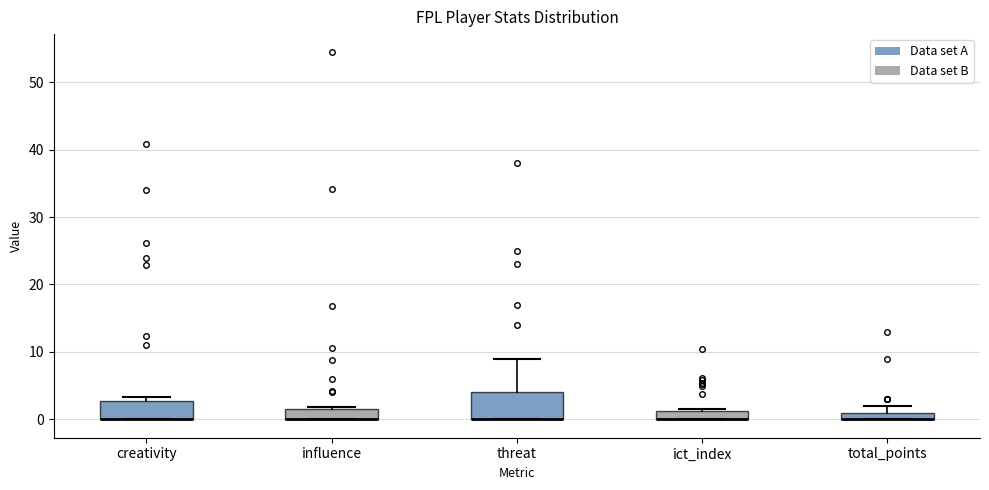

Which box is the tallest, from its lower edge to its upper edge?

threat